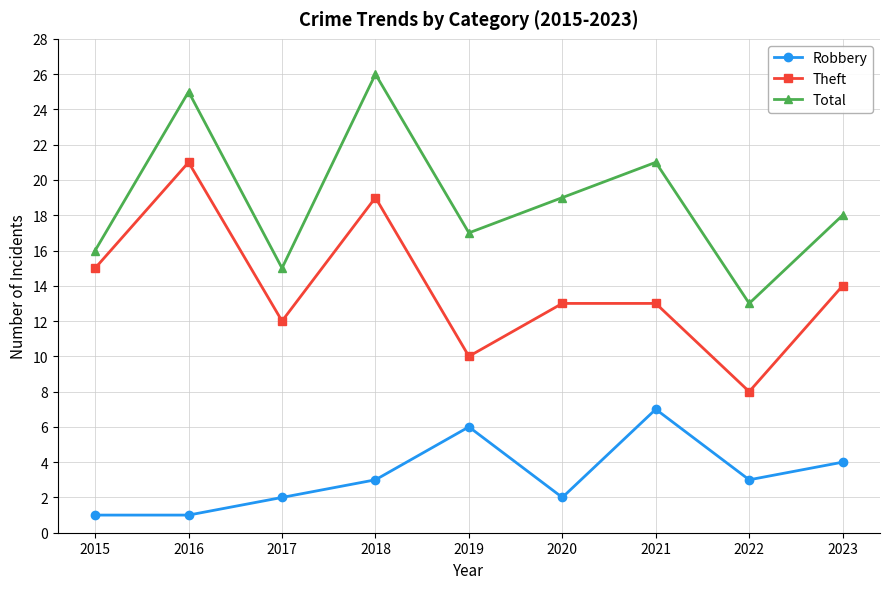

What is the maximum value for Robbery?

7